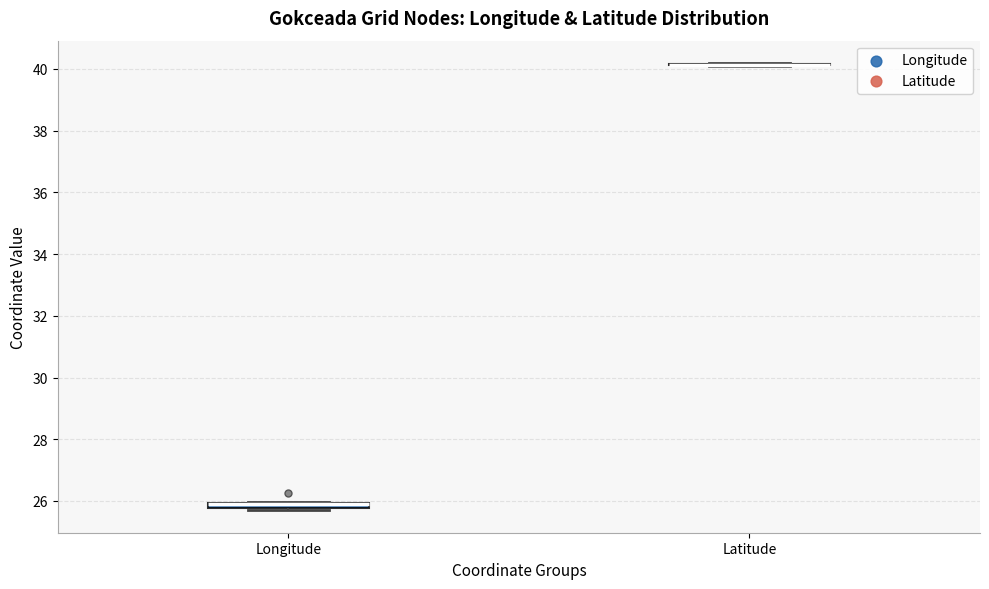

Where is the lower edge of the box for Longitude on the y-axis? The values are not printed on the chart, so give them approximately, as read against the axis.

25.8